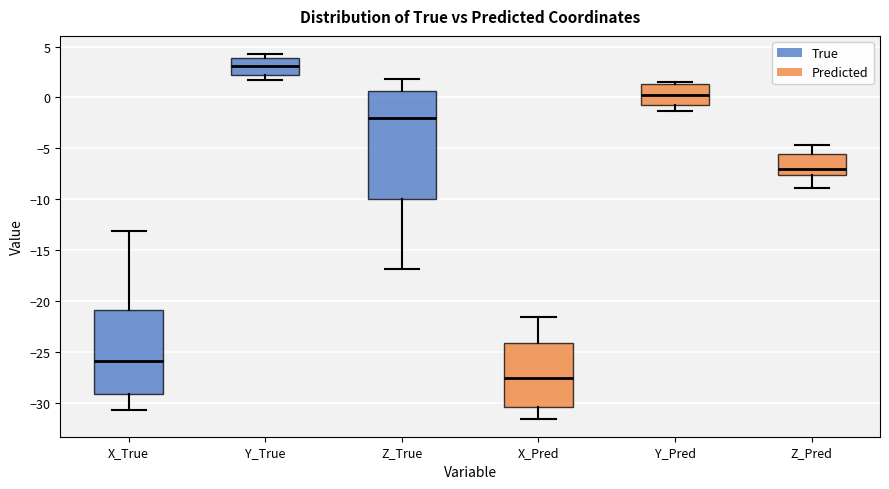

Where does the median line of the box for X_True sit on the y-axis? The values are not printed on the chart, so give them approximately, as read against the axis.

-26.0